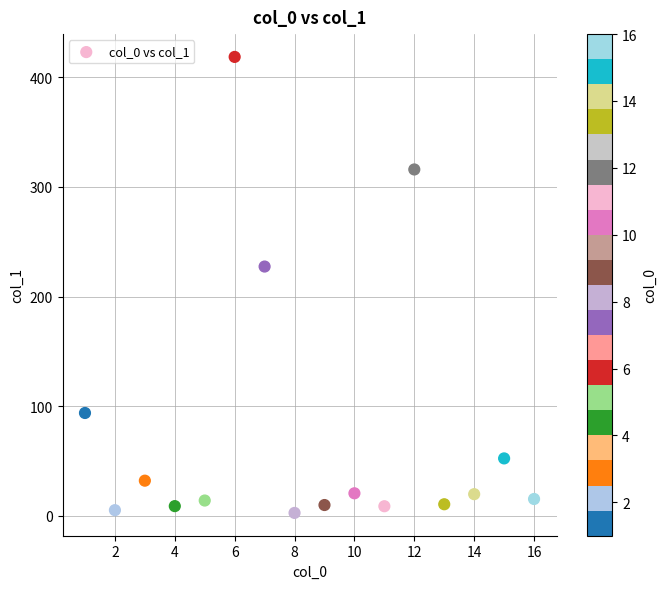

What is the range of Y values (max minus min)?

415.7